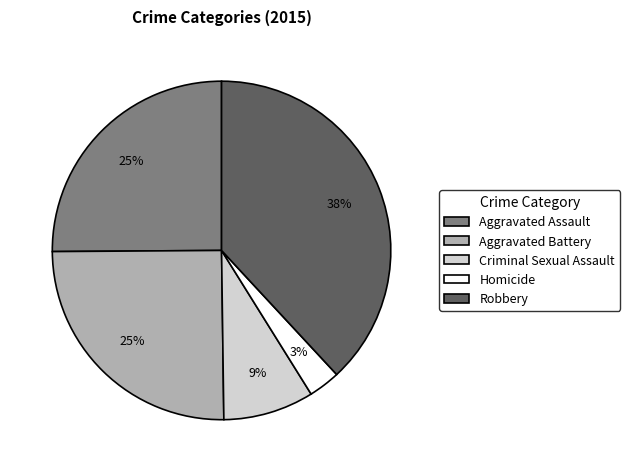

Count the number of slices in the pie.

5